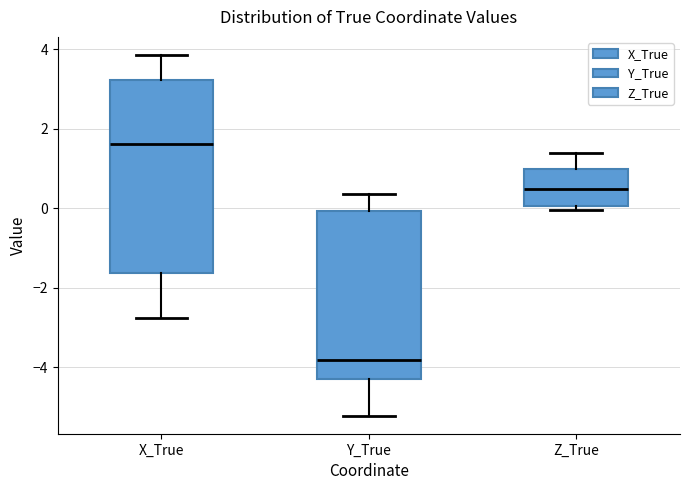

Where is the upper edge of the box for X_True on the y-axis? The values are not printed on the chart, so give them approximately, as read against the axis.

3.2